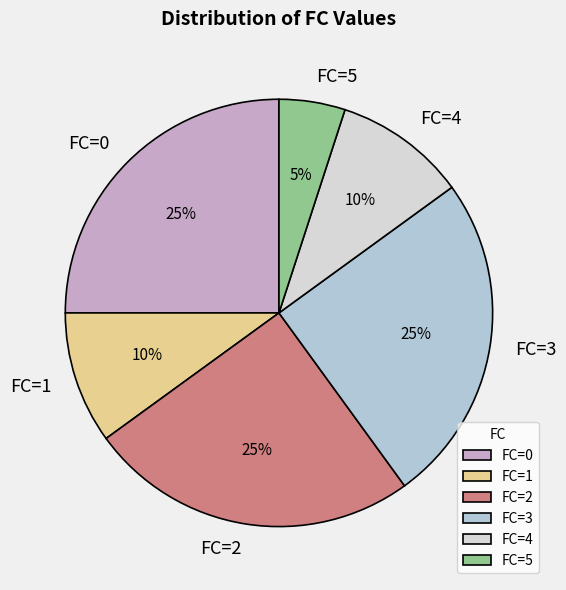

What is the ratio of the value at FC=2 to the value at FC=4?

2.5